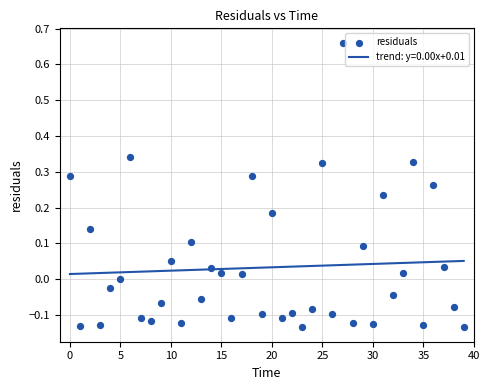

What is the range of Y values (max minus min)?

0.8